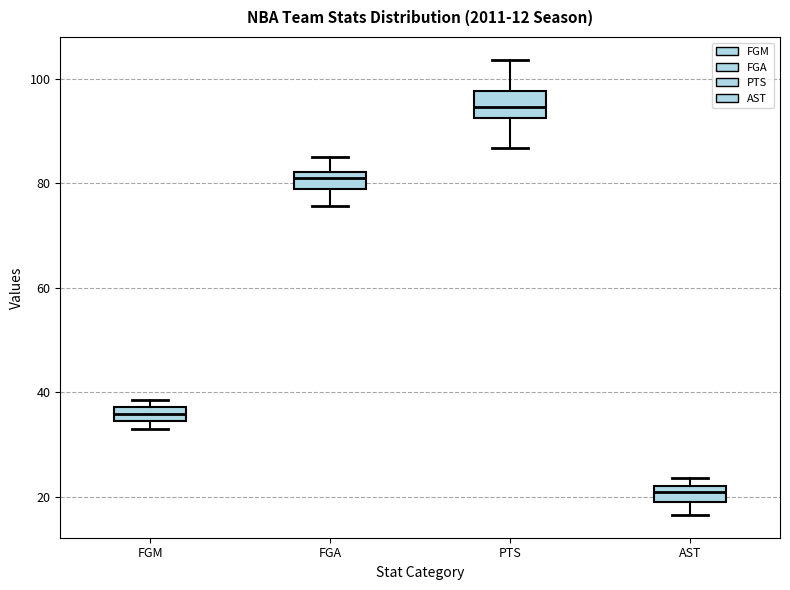

Which box has the highest median line?

PTS